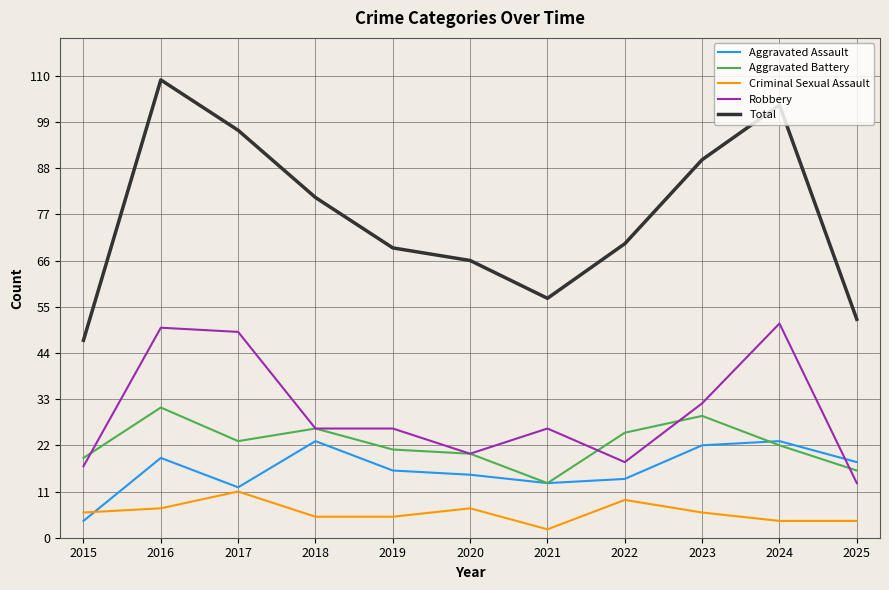

What is the difference between the maximum and second lowest values in the Aggravated Battery series?

15